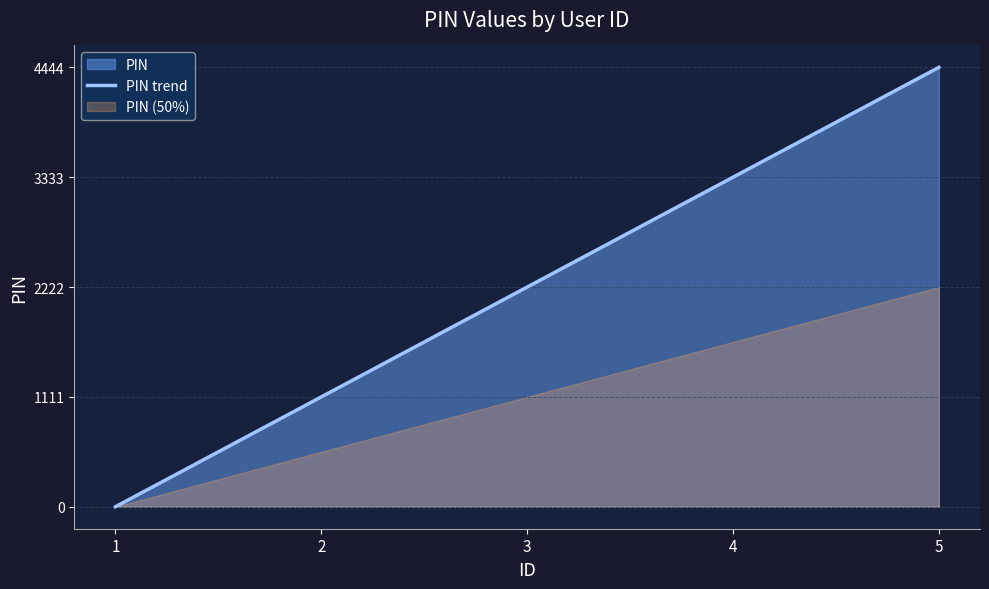

Rank the categories by value from lowest to highest.

1, 2, 3, 4, 5